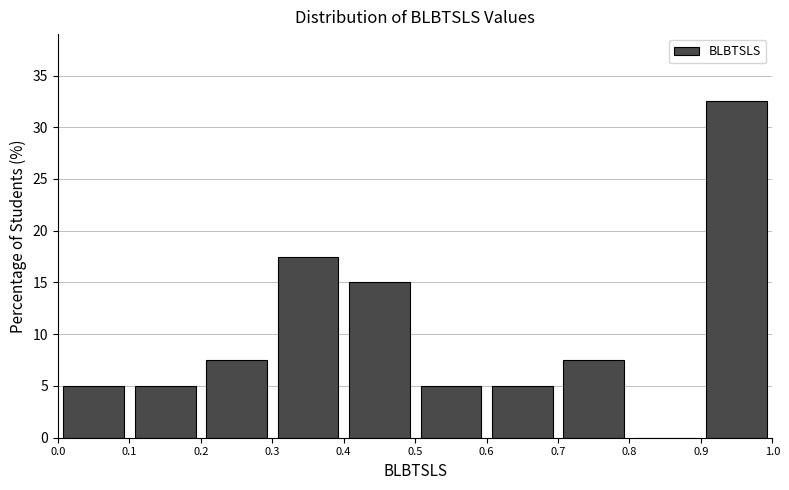

Over which range of the x-axis is the bar tallest?

0.9 to 1.0